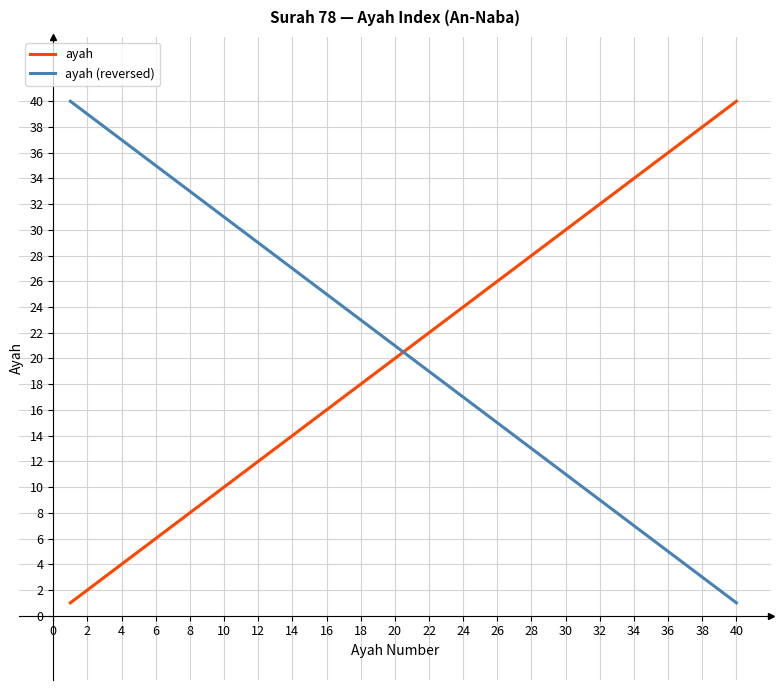

What is the difference between the maximum and minimum values in the ayah series?

39